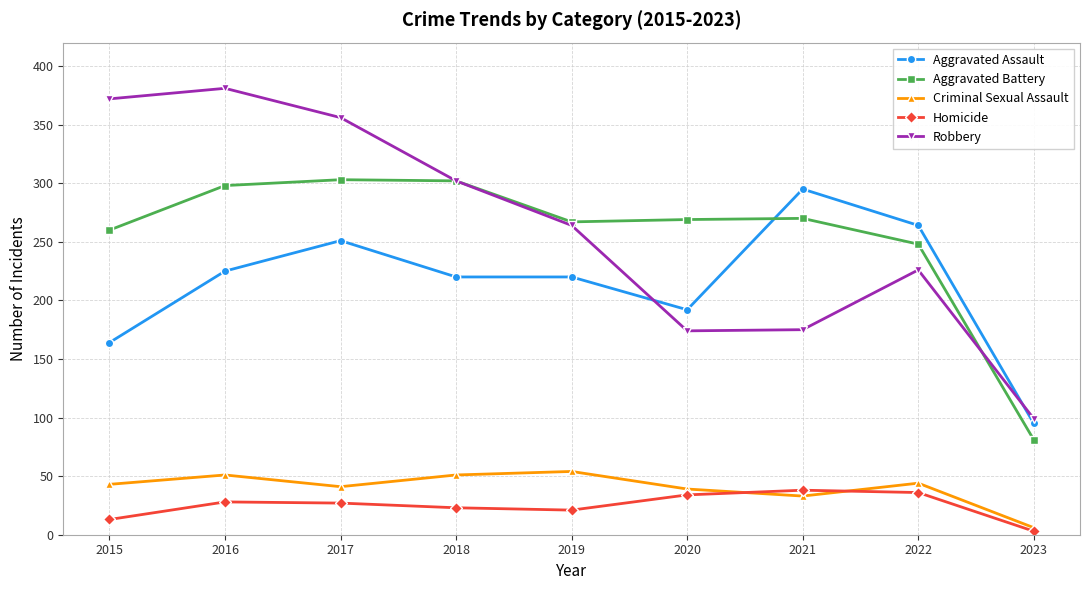

How many categories are shown in the chart?

9